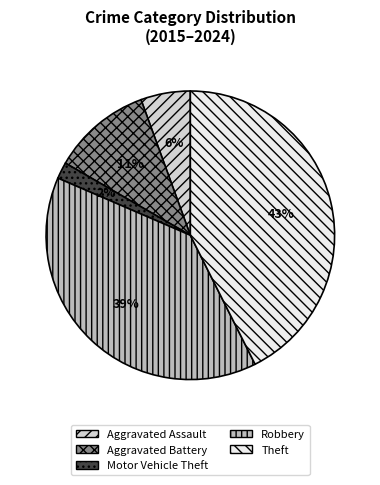

Does Aggravated Assault represent more than half of the total?

No